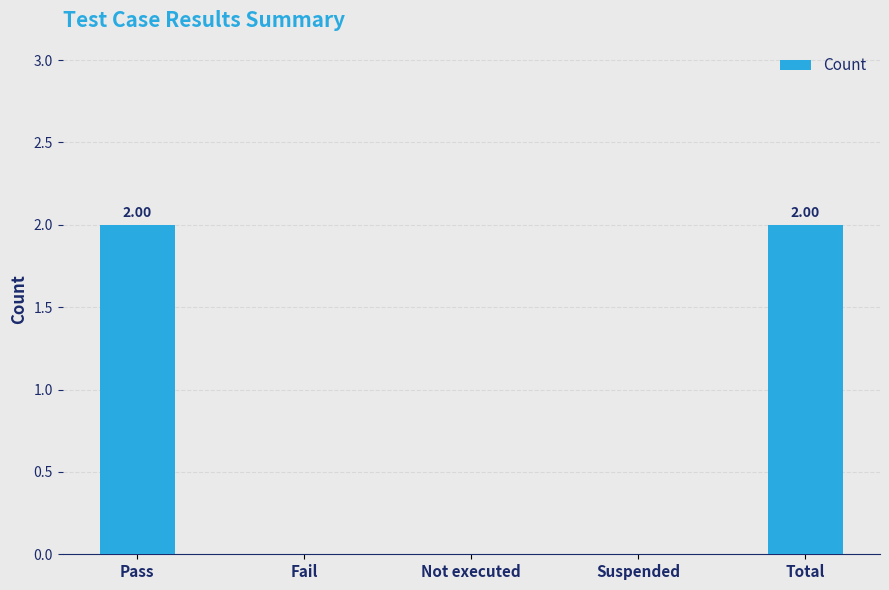

Are the bars horizontal?

No